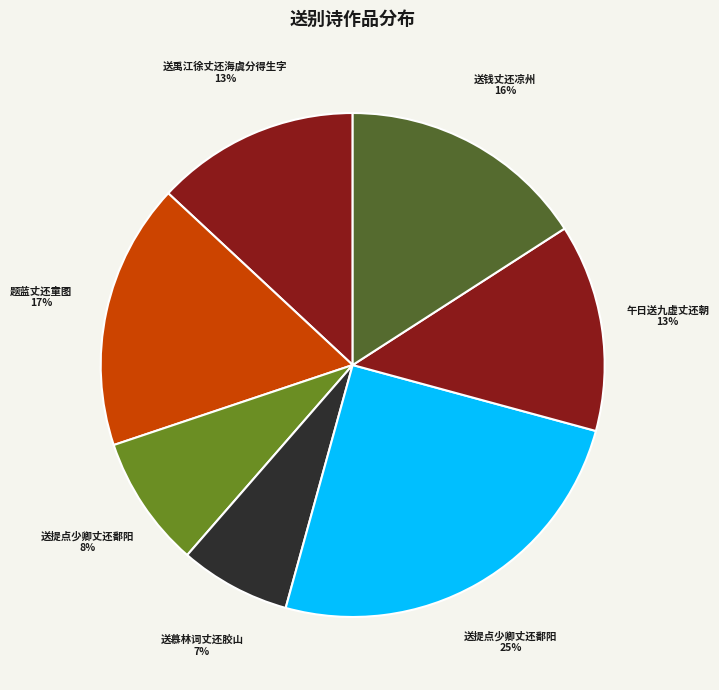

How many slices are in this pie chart?

7